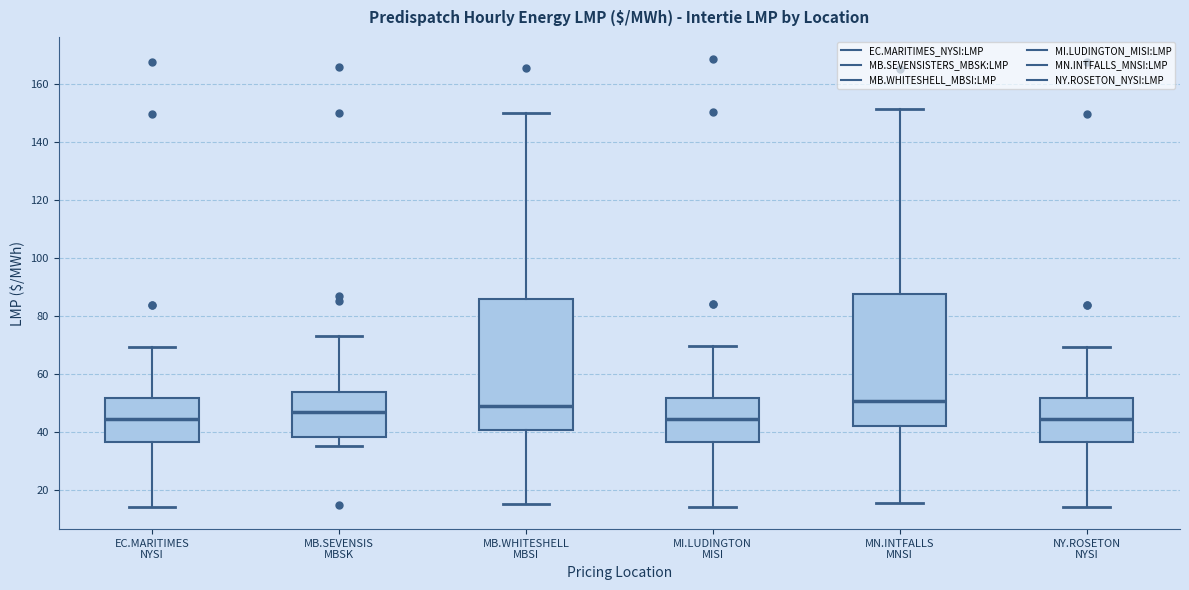

Reading left to right, read every box against the y-axis: the position of its median line, the range the box covers, and the ends of its whiskers. The values are not printed on the chart, so give them approximately, as read against the axis.

EC.MARITIMES NYSI: median 44, box 36 to 52, whiskers 14 to 70
MB.SEVENSIS MBSK: median 46, box 38 to 54, whiskers 34 to 74
MB.WHITESHELL MBSI: median 48, box 40 to 86, whiskers 14 to 150
MI.LUDINGTON MISI: median 44, box 36 to 52, whiskers 14 to 70
MN.INTFALLS MNSI: median 50, box 42 to 88, whiskers 16 to 152
NY.ROSETON NYSI: median 44, box 36 to 52, whiskers 14 to 70